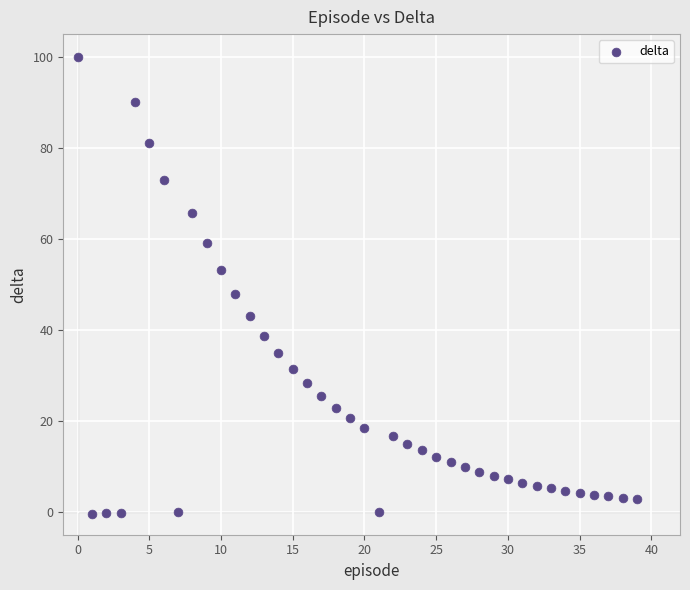

What Y value in the scatter plot is closest to 49?

47.8